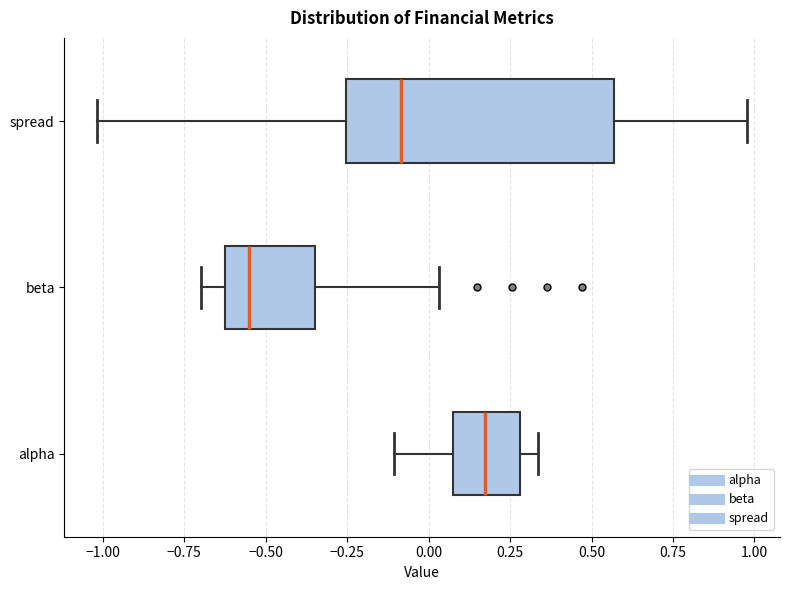

Reading bottom to top, read every box against the x-axis: the position of its median line, the range the box covers, and the ends of its whiskers. The values are not printed on the chart, so give them approximately, as read against the axis.

alpha: median 0.15, box 0.10 to 0.30, whiskers -0.10 to 0.35
beta: median -0.55, box -0.65 to -0.35, whiskers -0.70 to 0.05
spread: median -0.10, box -0.25 to 0.55, whiskers -1.00 to 1.00